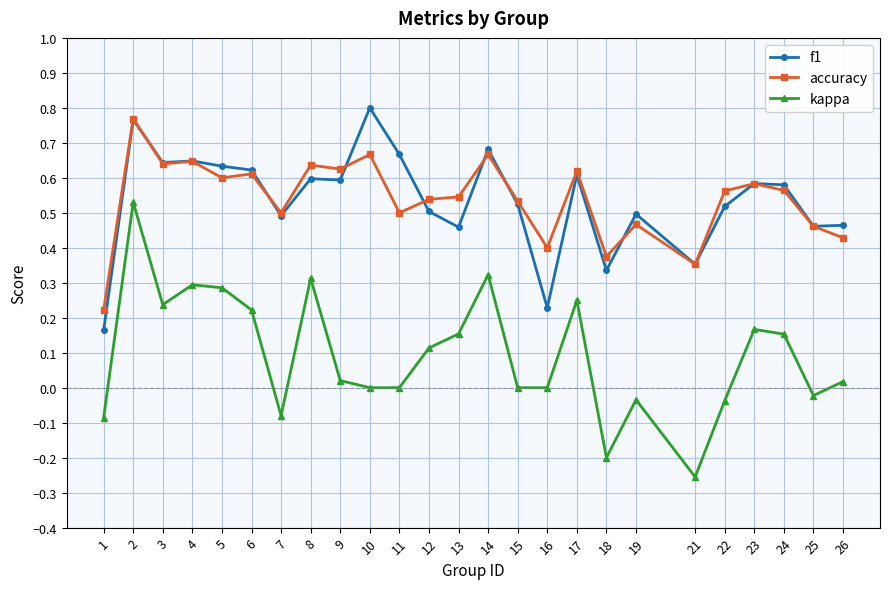

Count the accuracy values in the range 0 to 1.

25